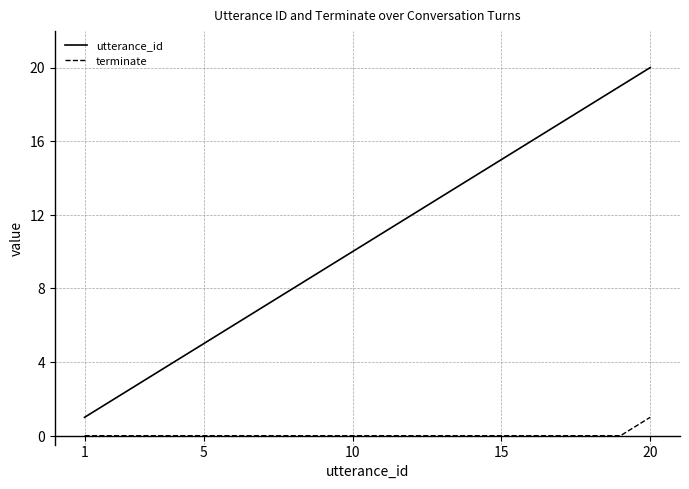

True or false: utterance_id and terminate cross at least once.

False